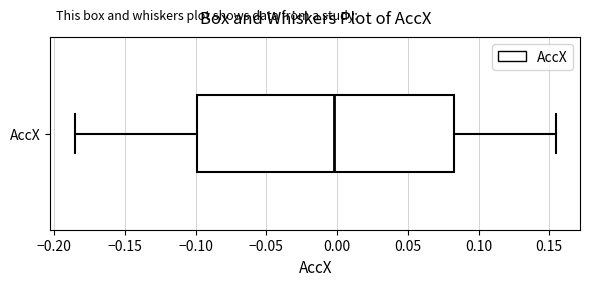

Where is the left edge of the box for AccX on the x-axis? The values are not printed on the chart, so give them approximately, as read against the axis.

-0.100